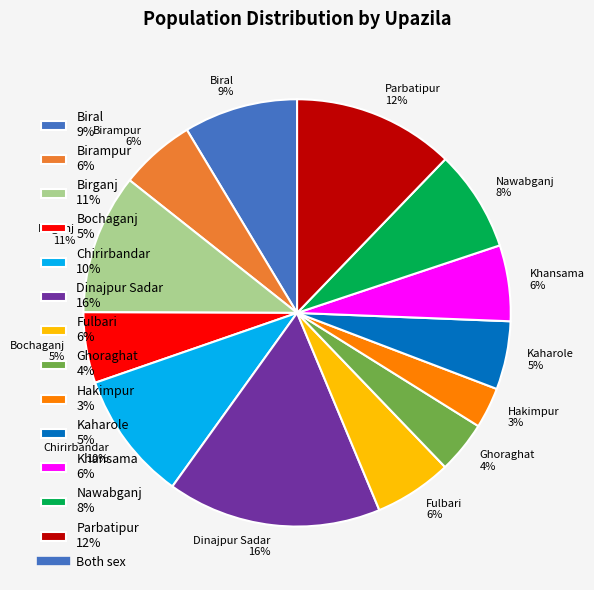

How many segments does this pie chart have?

13